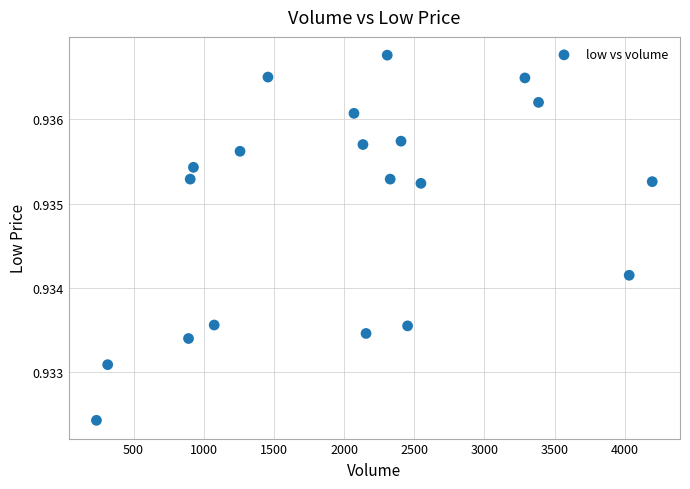

What is the range of X values (max minus min)?

3960.0